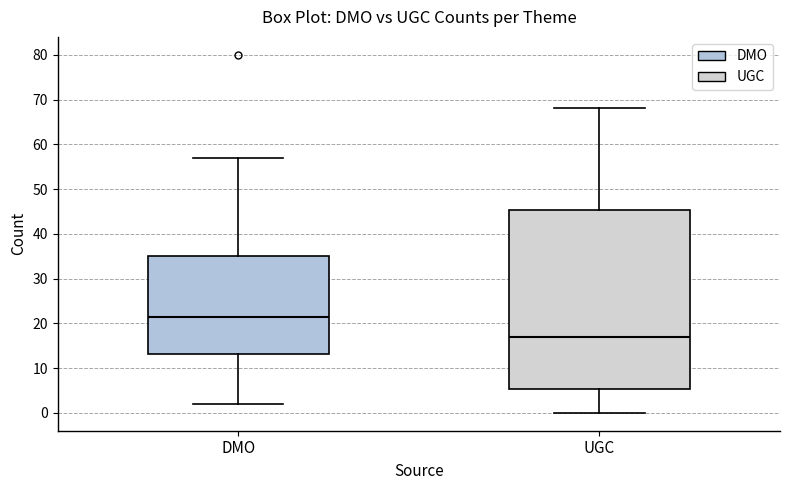

Comparing the boxes themselves (not the whiskers), which one is the tallest?

UGC